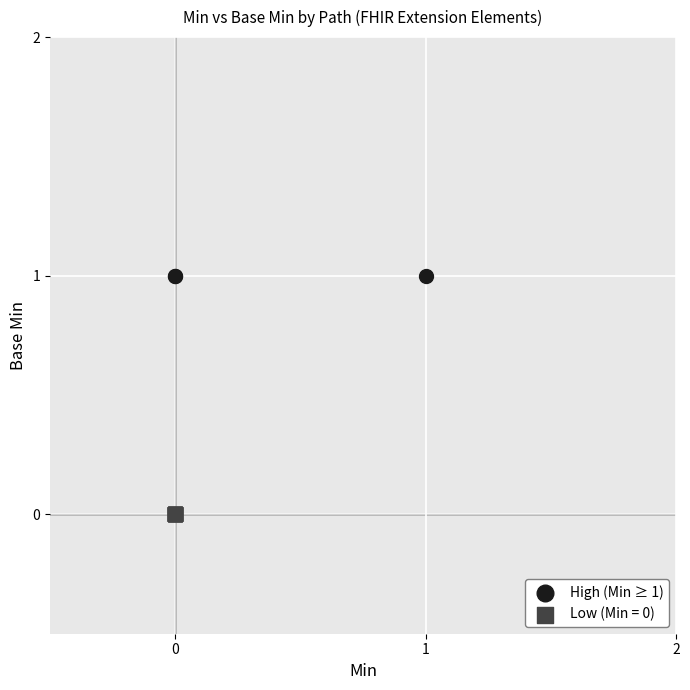

Which series contains the highest Y value?

High (Min ≥ 1)